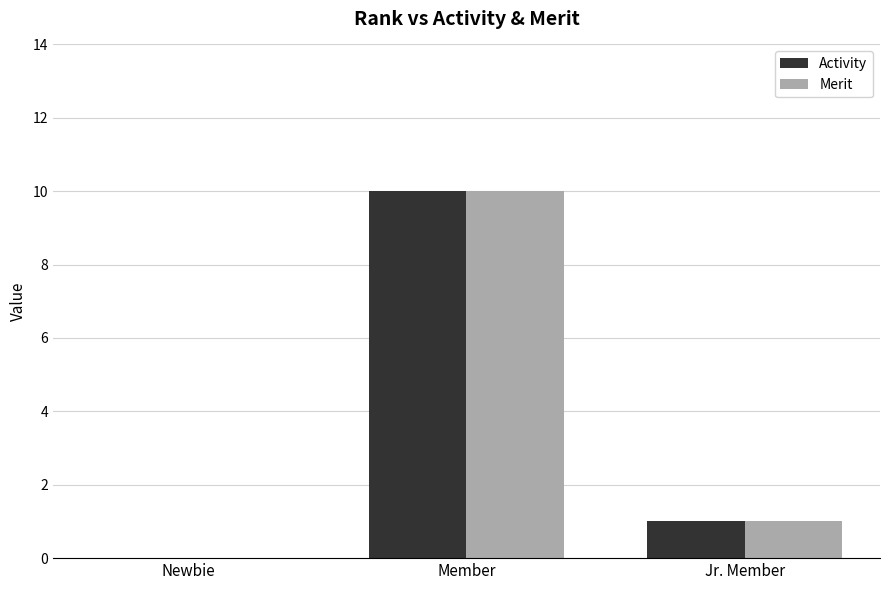

What is the greatest value displayed?

10